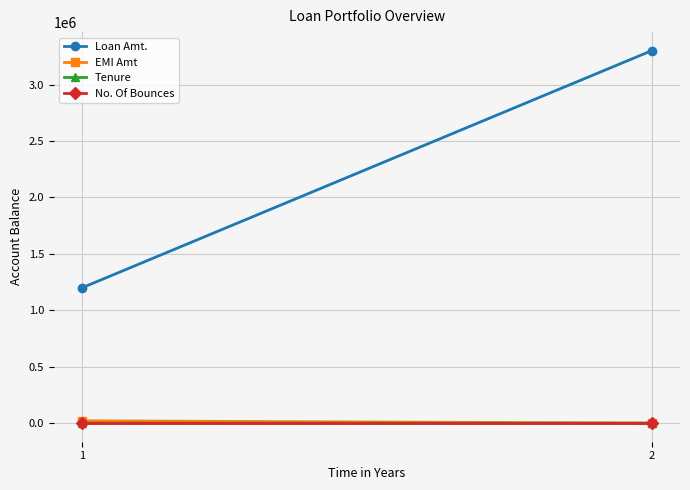

Reading right to left, what are all the values shown in this chart?

Loan Amt.: 2=3300000	1=1200000
EMI Amt: 2=0	1=20605
Tenure: 2=0	1=84
No. Of Bounces: 2=0	1=0